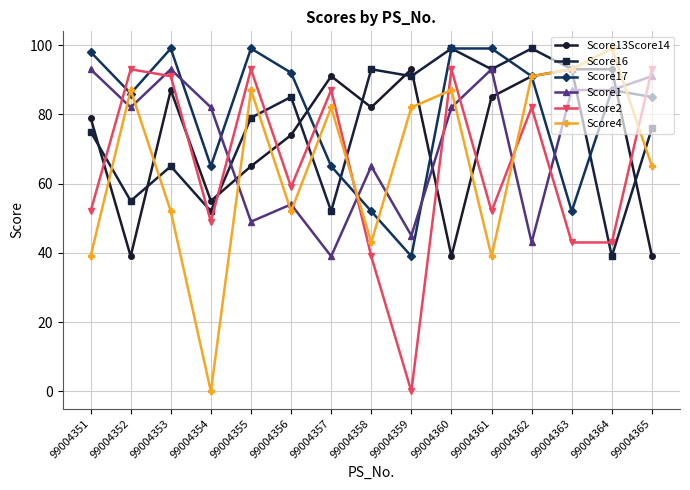

Which category has the lowest value in the Score17 series?

99004359